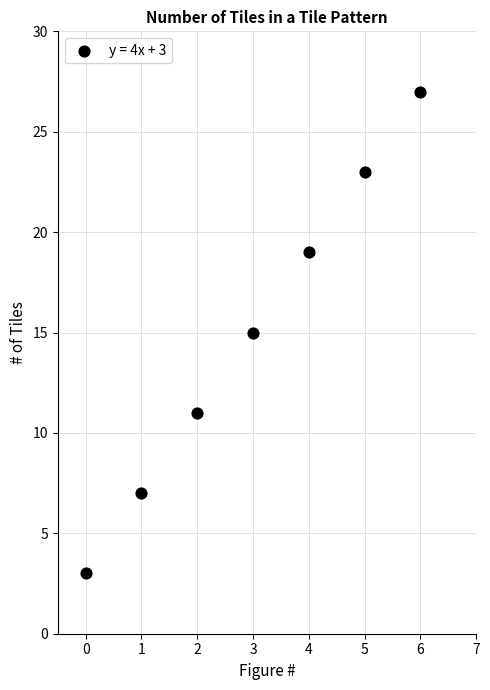

What is the range of Y values (max minus min)?

24